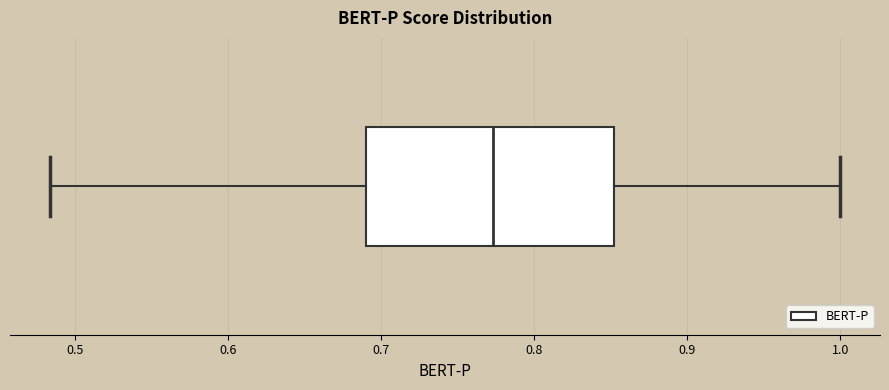

Read this box plot against the x-axis: the position of the median line, the range covered by the box, and the ends of both whiskers. The values are not printed on the chart, so give them approximately, as read against the axis.

median 0.77, box 0.69 to 0.85, whiskers 0.48 to 1.00